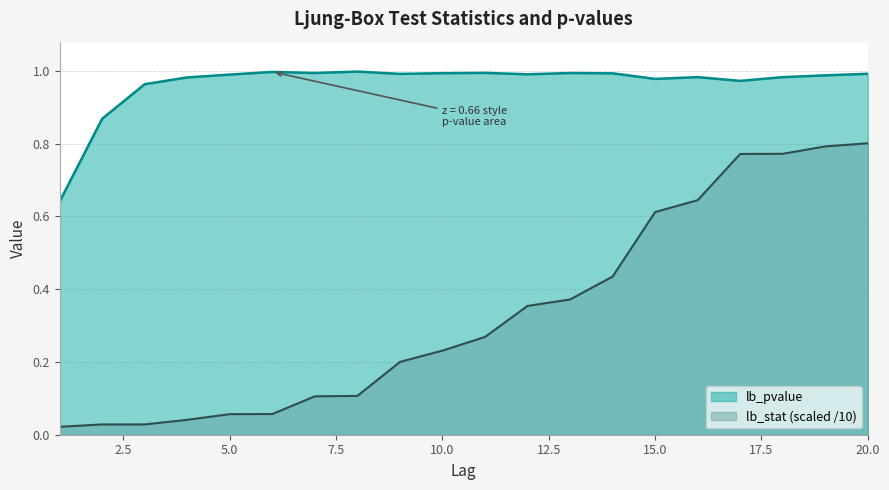

Which series has the largest range (max minus min)?

lb_stat (scaled /10)